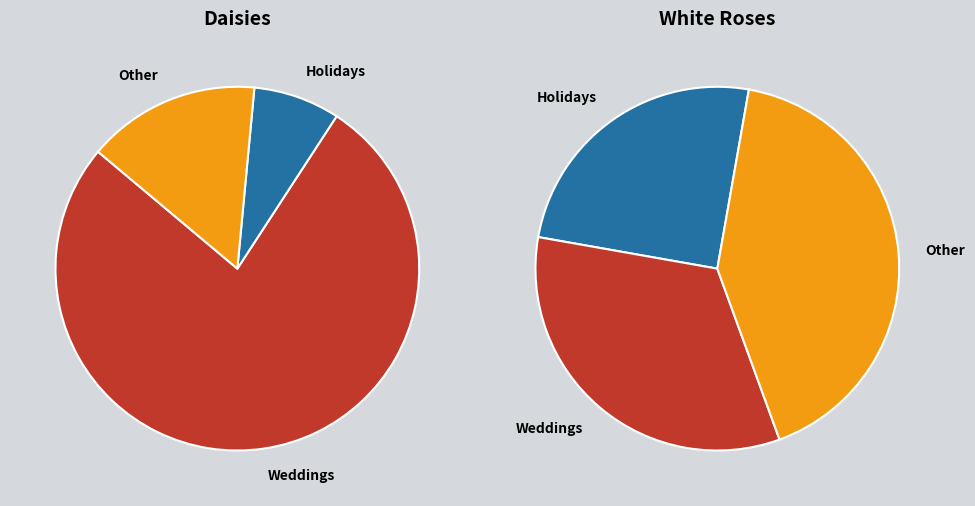

Is 3 the majority of the pie?

No